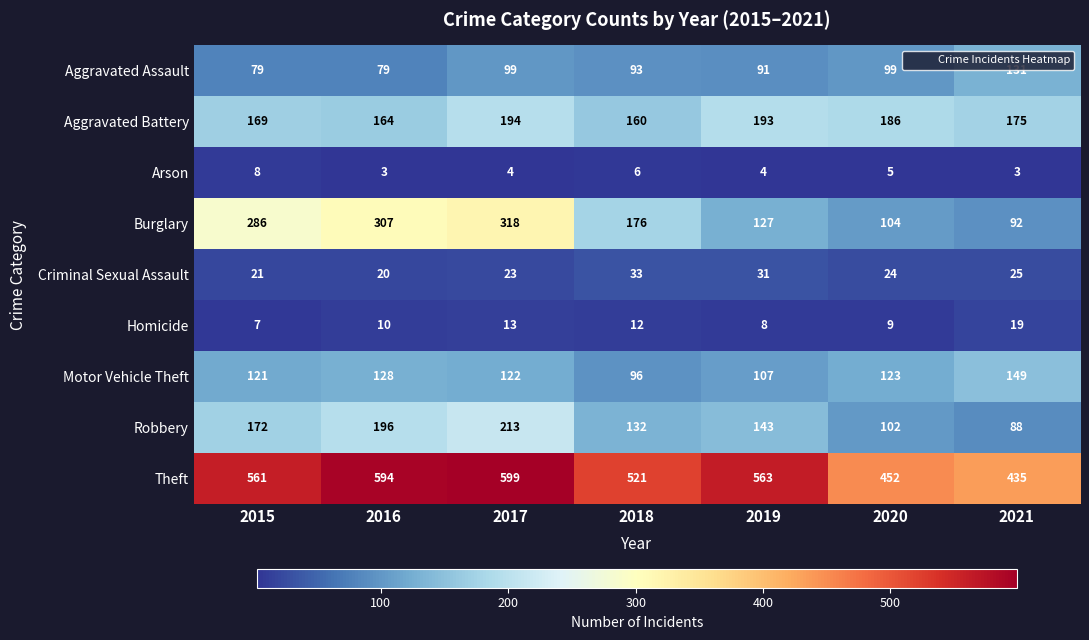

At how many categories does at least one series exceed 513?

5